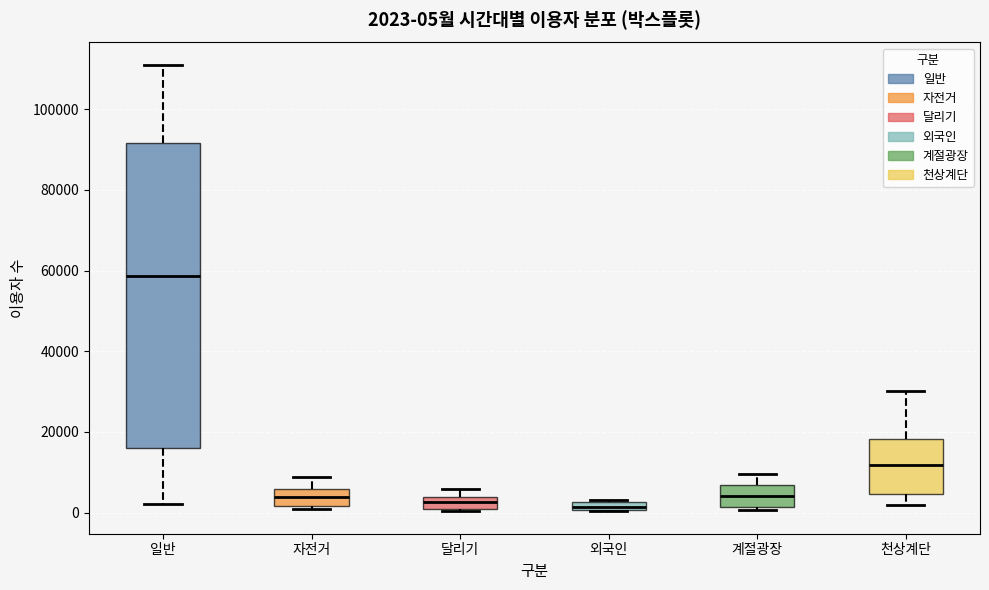

Which box is the tallest, from its lower edge to its upper edge?

일반